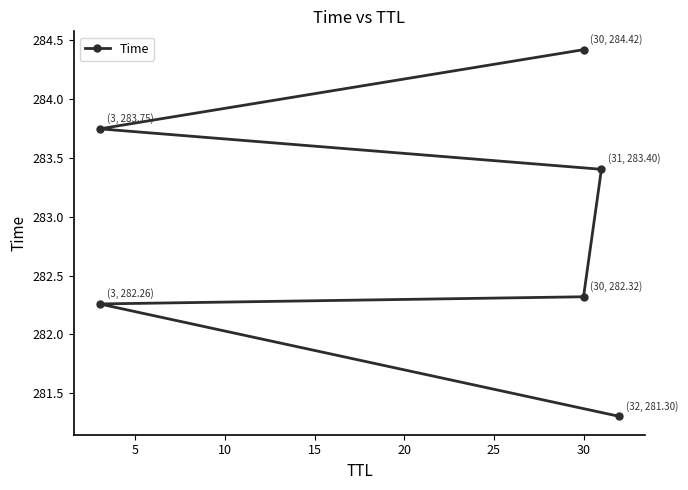

What is the smallest value displayed?

281.3